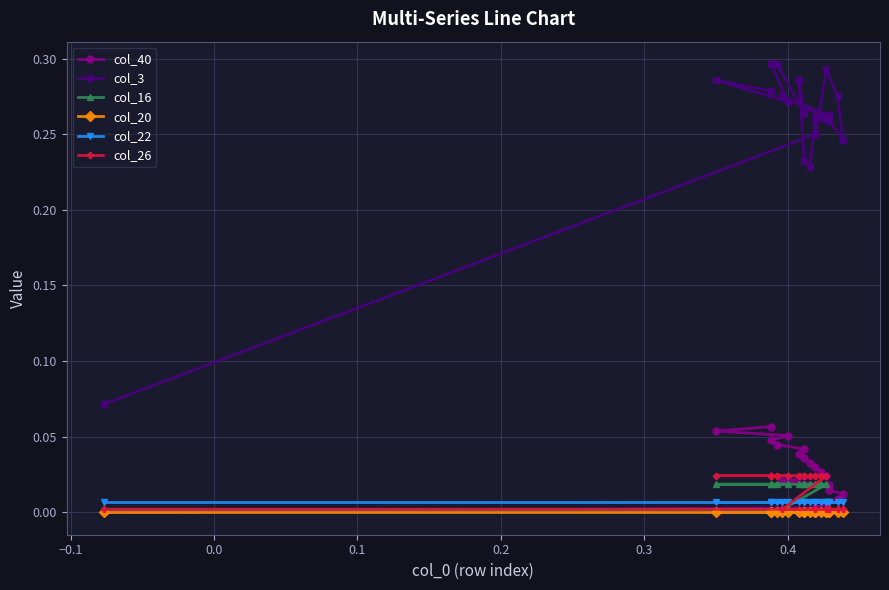

Does the chart display data point markers on the line(s)?

Yes